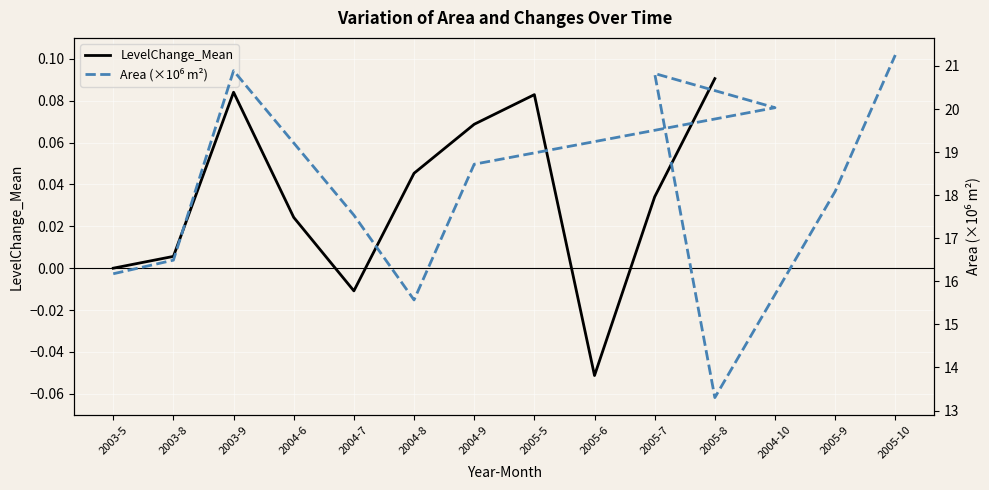

True or false: Area (×10⁶ m²) and LevelChange_Mean intersect in this chart.

False